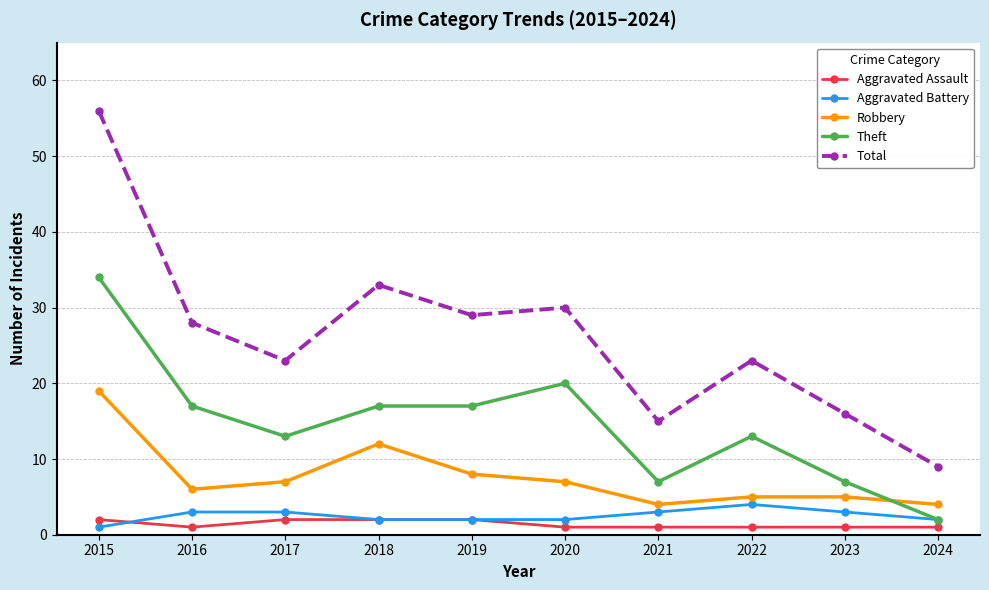

What is the sum of the Total values at 2021 and 2022?

38